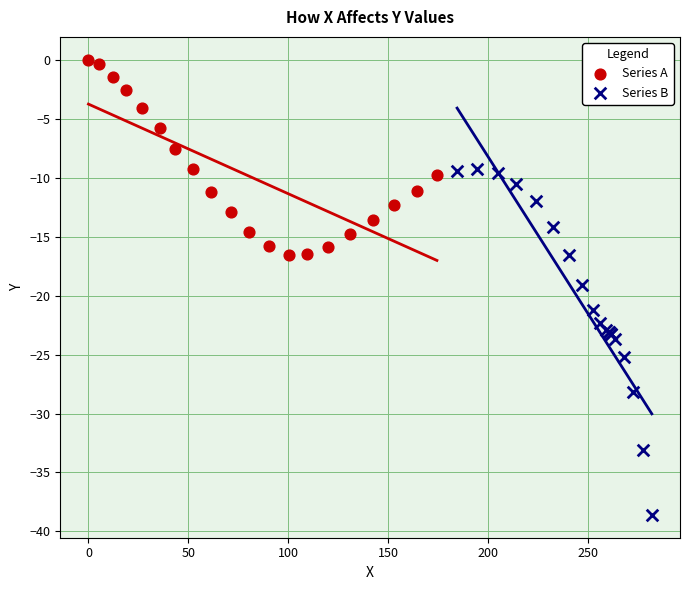

Which series contains the highest Y value?

Series A